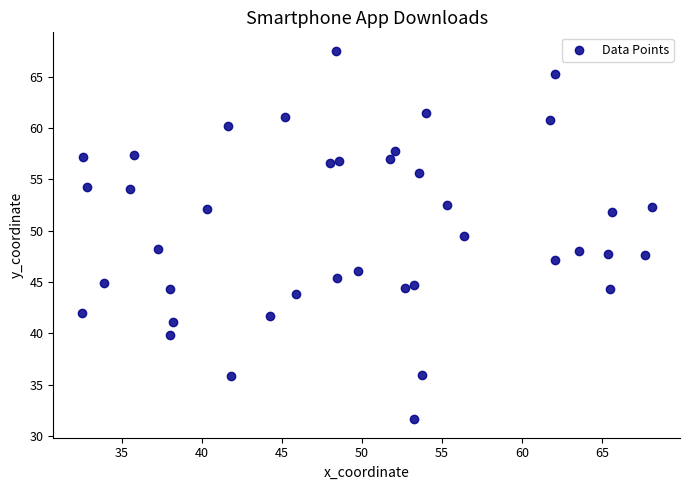

What is the range of X values (max minus min)?

35.6